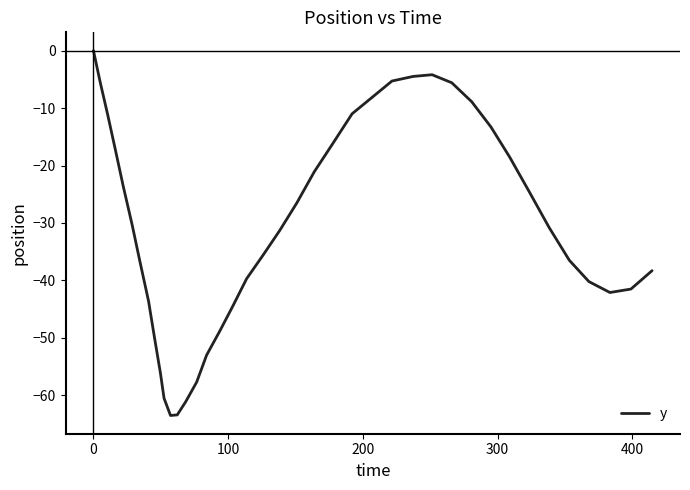

What is the smallest value displayed?

-63.5